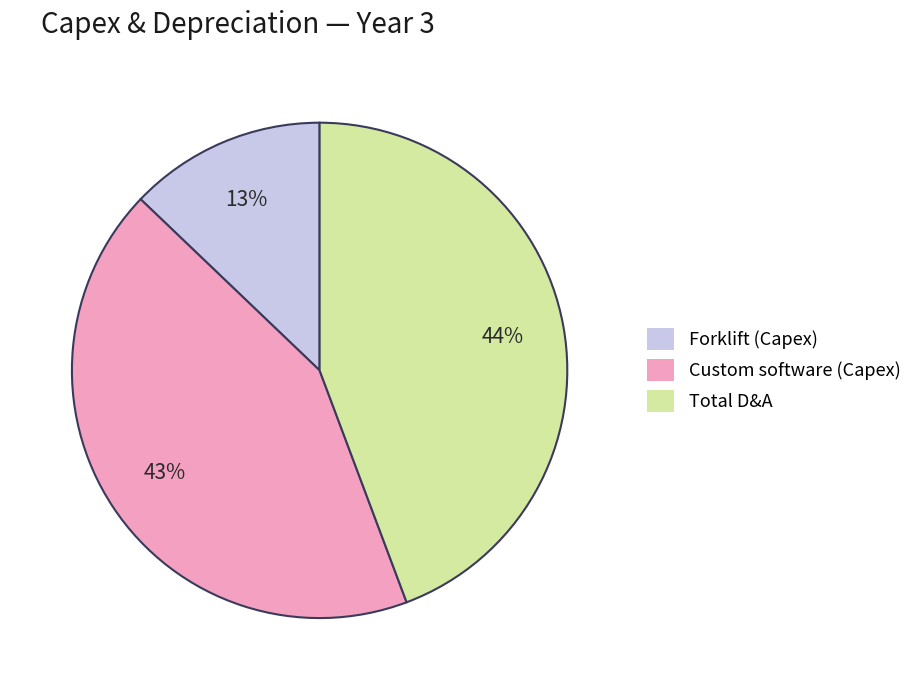

What percentage is the Total D&A slice, to the nearest percent?

44%